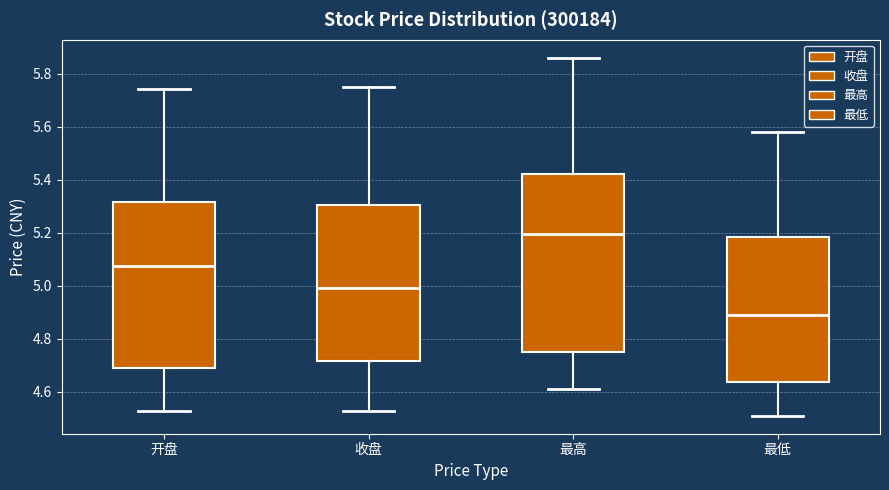

Where does the median line of the box for 开盘 sit on the y-axis? The values are not printed on the chart, so give them approximately, as read against the axis.

5.08